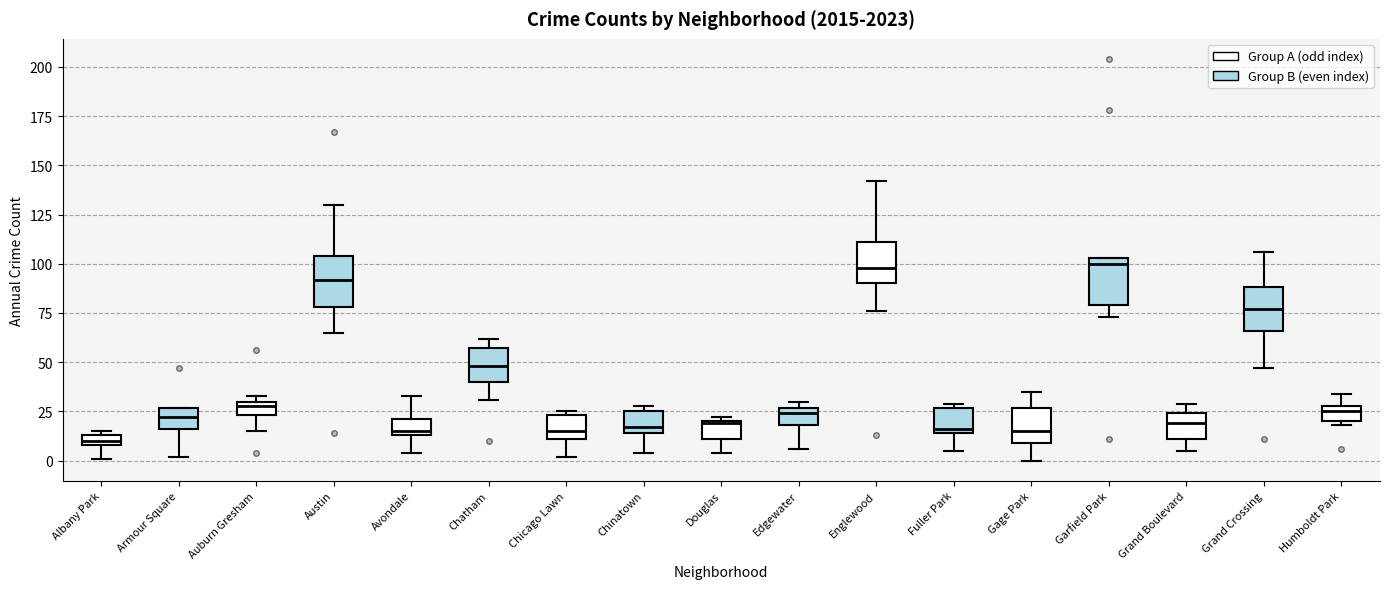

Which box's median line is the lowest?

Albany Park